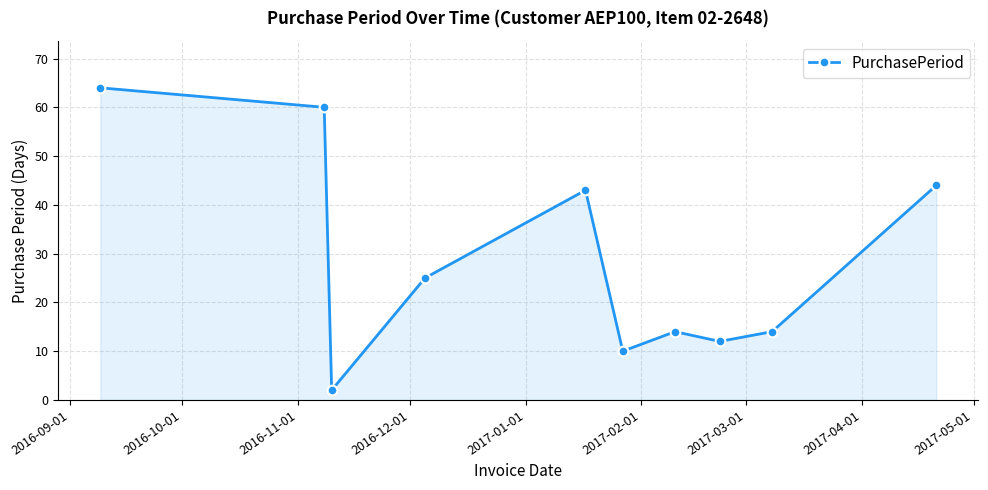

What is the value of the 6th point from the left?

10